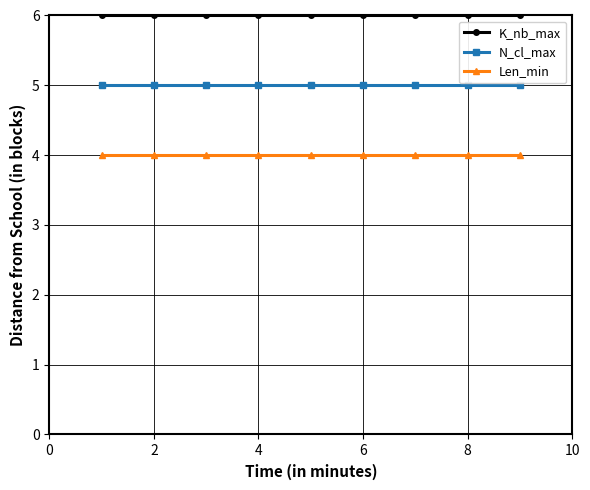

Does the chart display data point markers on the line(s)?

Yes